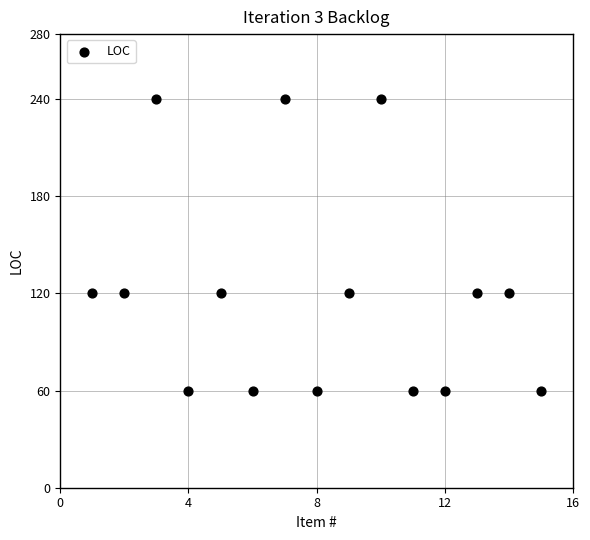

What is the range of Y values (max minus min)?

180